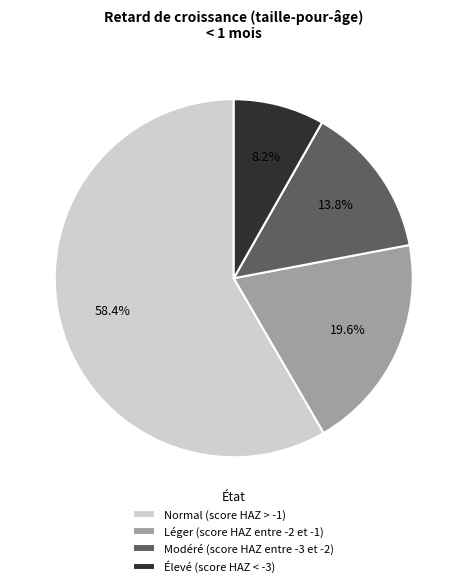

Is there a majority slice in this chart?

Yes